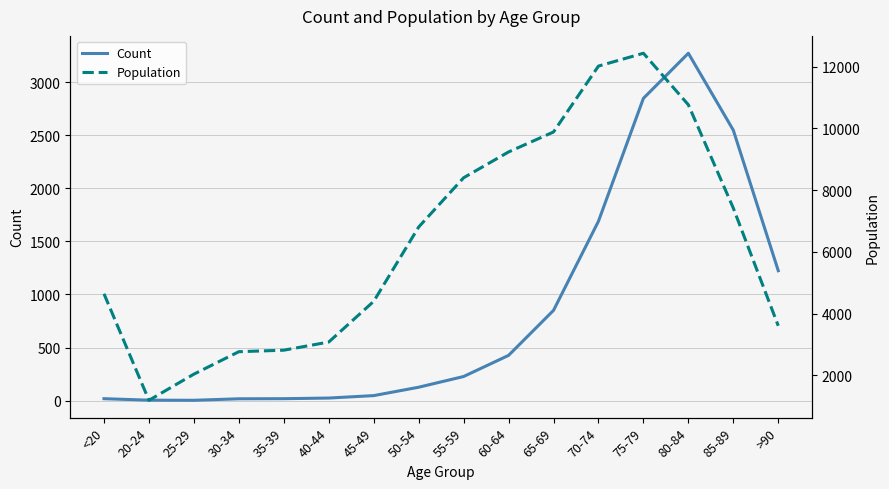

What is the label of the 1st point from the left?

<20